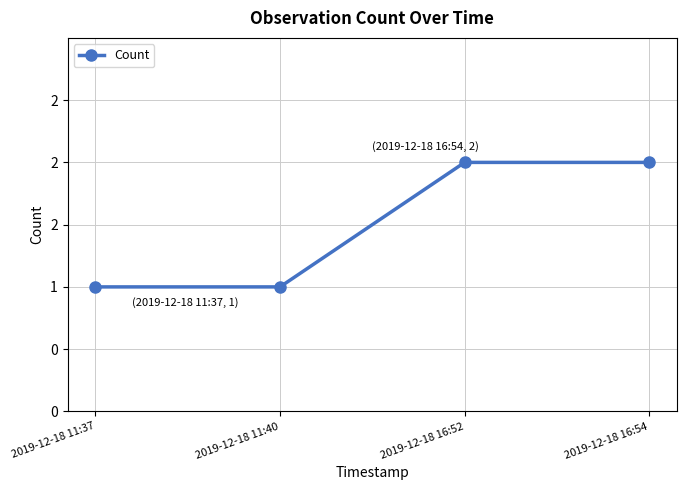

True or false: there are more than 2 points higher than both neighbors.

False